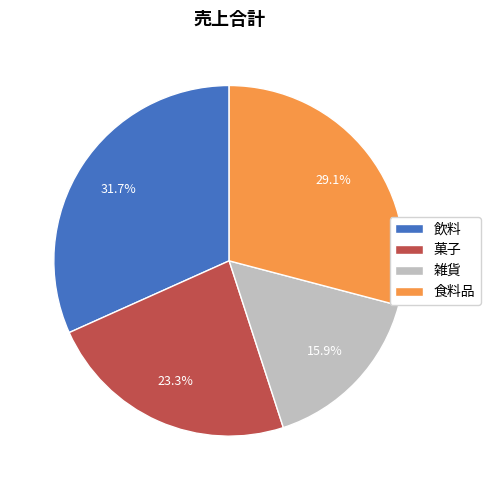

Does 菓子 represent more than half of the total?

No